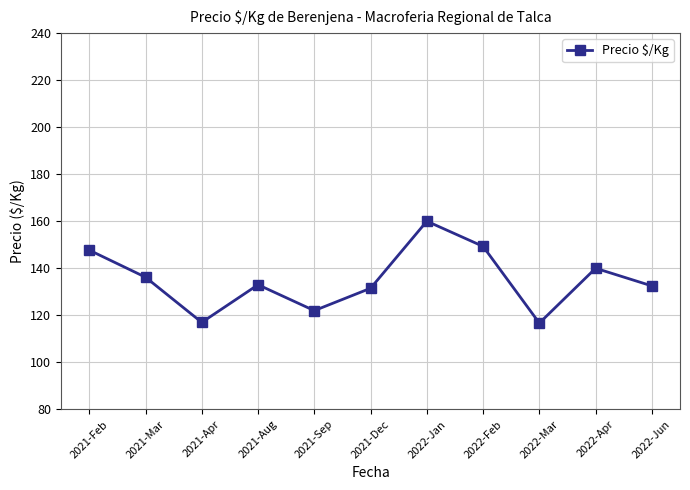

What is the difference between the values at 2021-Feb and 2022-Mar?

31.0